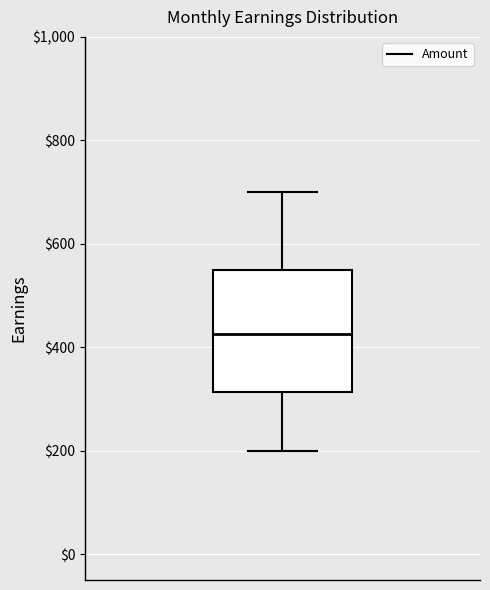

Transcribe this box plot: give where the median line is, the range the box spans, and where the two whiskers end, as read against the y-axis. The values are not printed on the chart, so give them approximately, as read against the axis.

median 420, box 320 to 560, whiskers 200 to 700